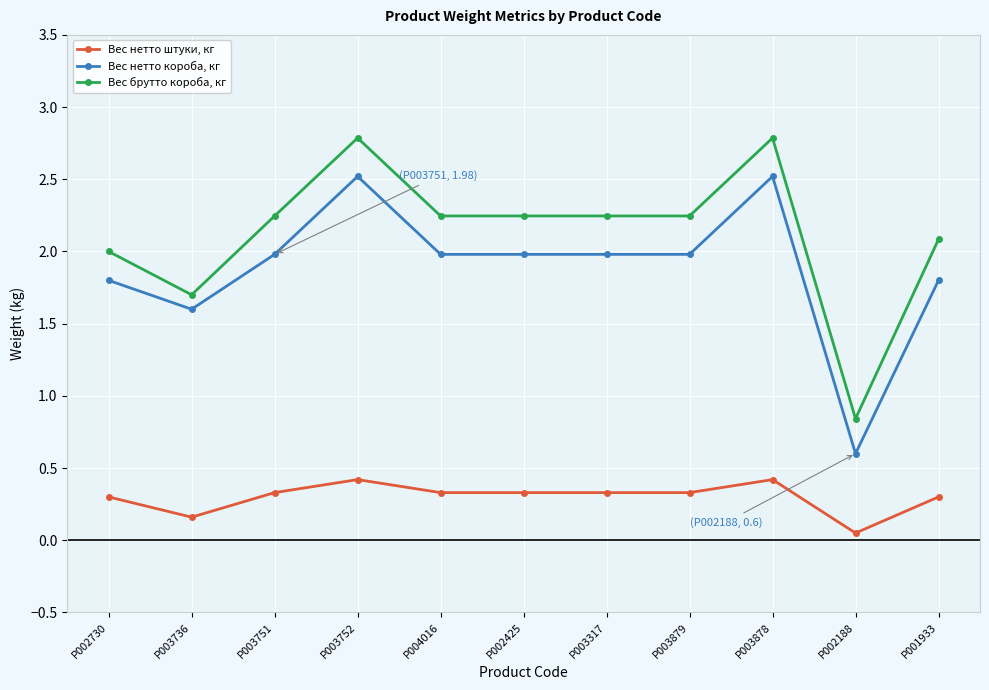

What is the label of the 8th point from the right?

P003752